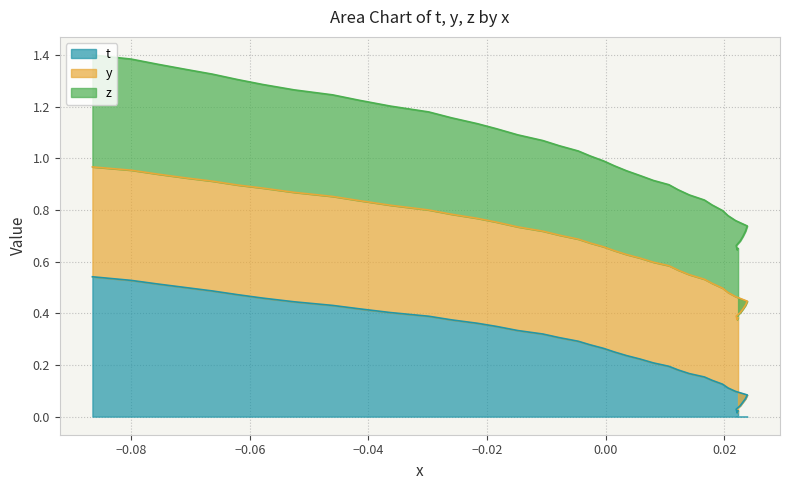

How many values in the z series are below 1?

20